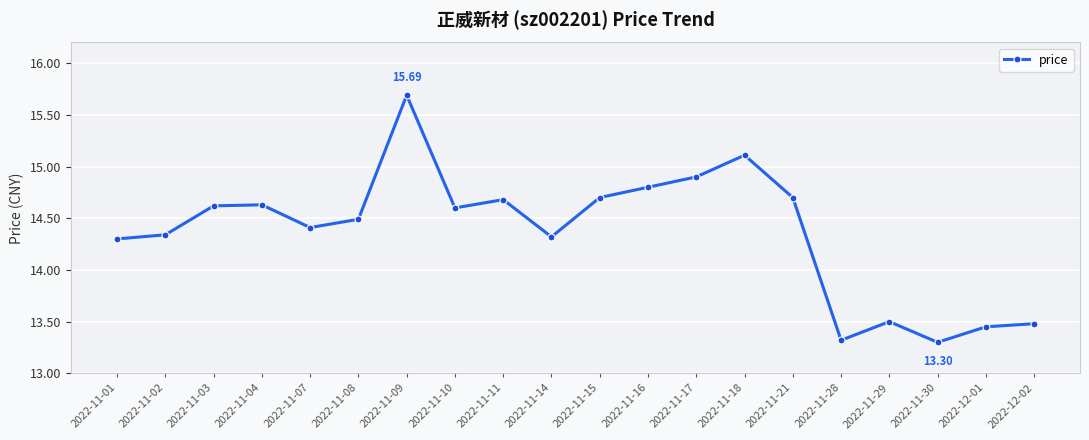

True or false: the data has more than 1 interior local peaks.

True